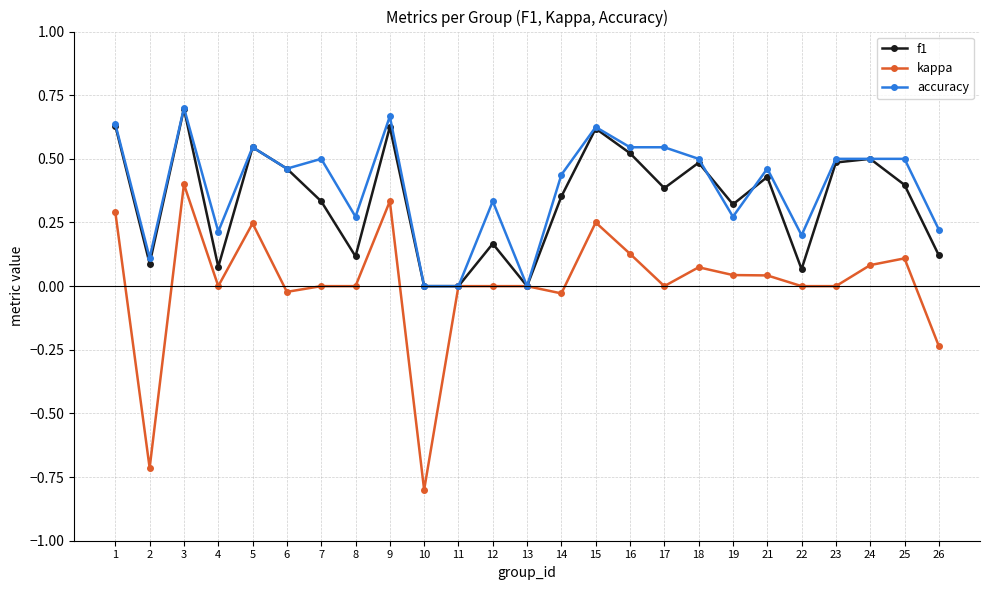

True or false: kappa has more than 0 points higher than both neighbors.

True